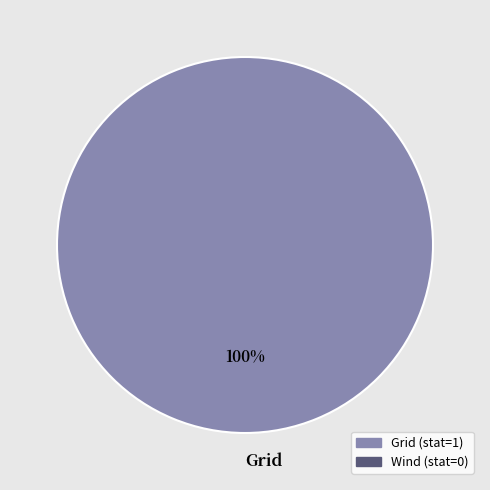

Count the number of slices in the pie.

1